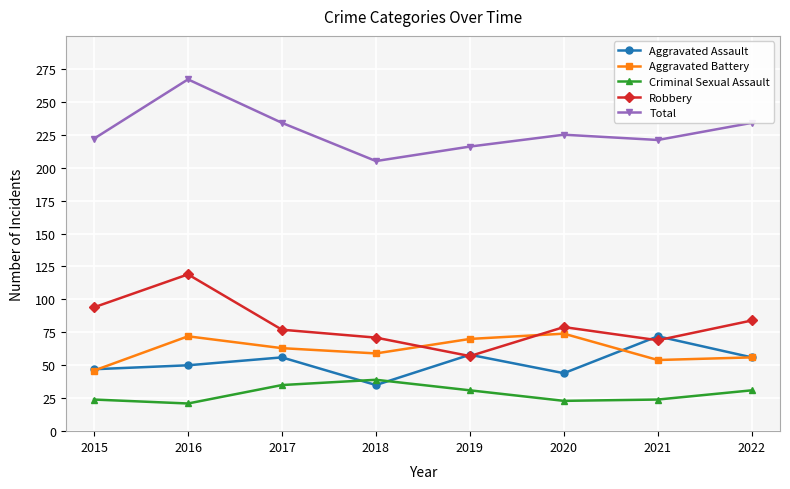

What is the value of the Aggravated Assault point at the 7th from the left?

72